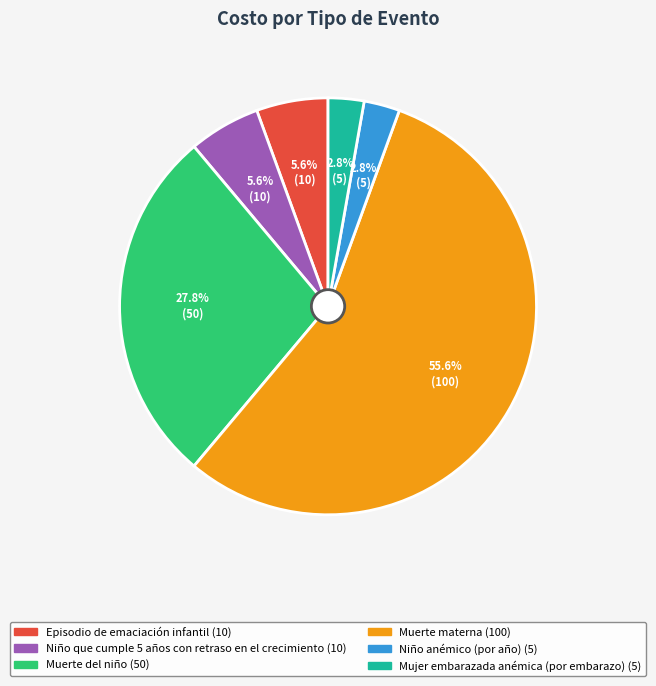

Which category has the biggest portion of the pie?

Muerte materna